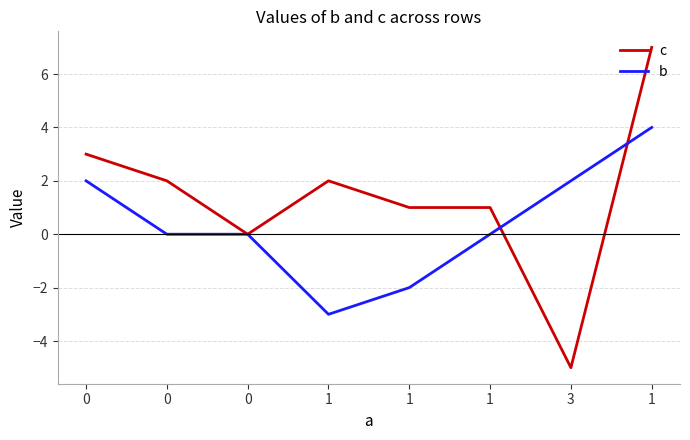

Between 0 and 0, which series saw the biggest shift?

b